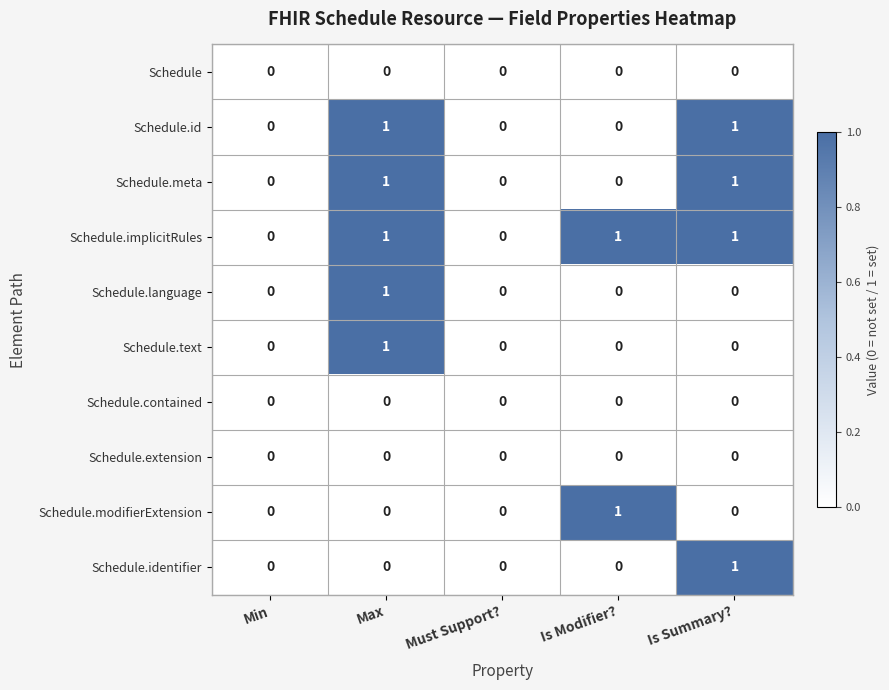

Count the Schedule.modifierExtension values in the range 0 to 1.

5